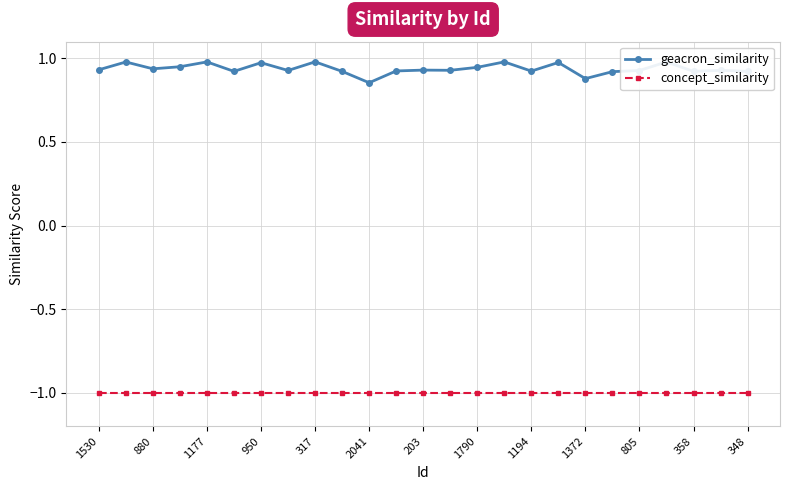

What is the value of the concept_similarity point at the 12th from the left?

-1.0